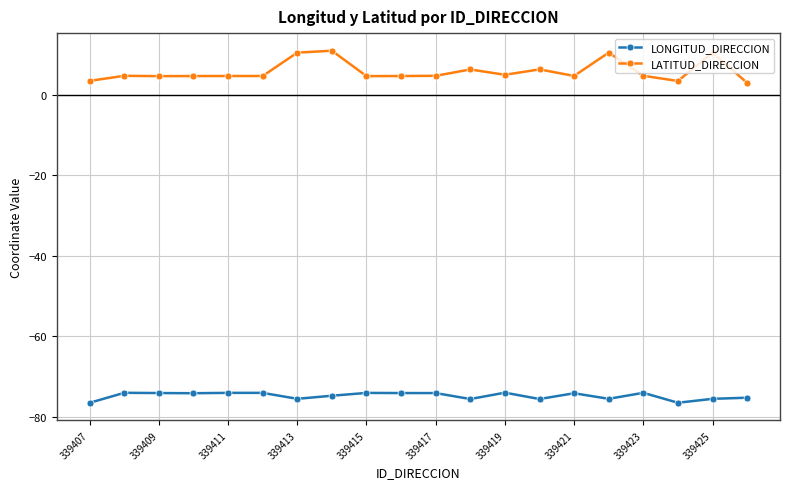

List the series in order of their peak value, highest first.

LATITUD_DIRECCION, LONGITUD_DIRECCION